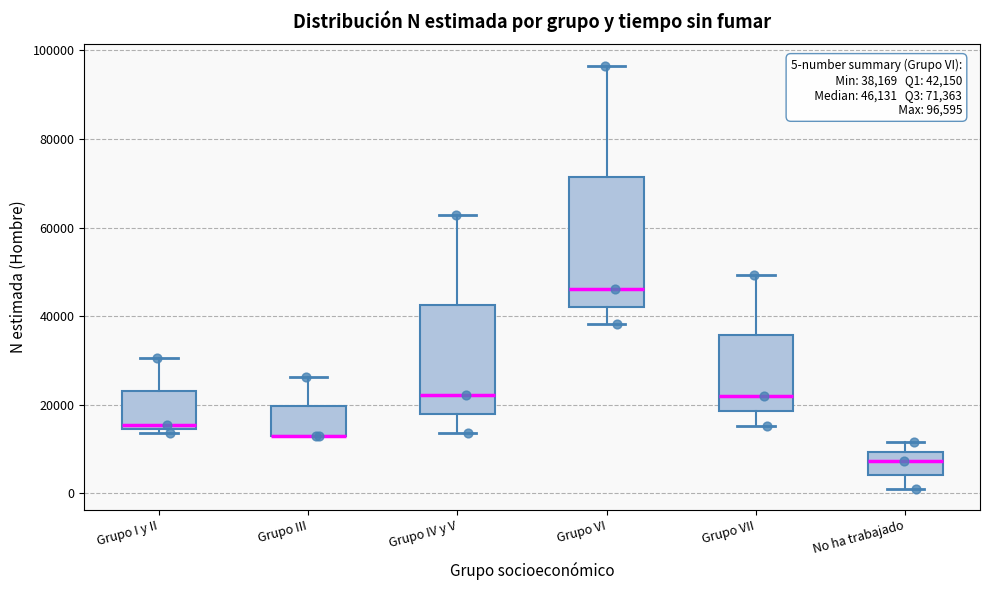

Comparing the boxes themselves (not the whiskers), which one is the tallest?

Grupo VI